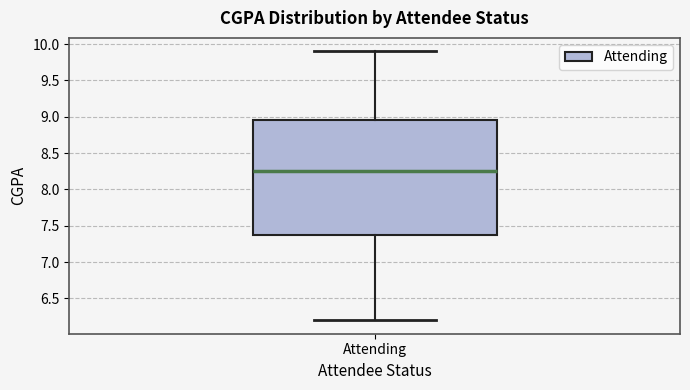

Read this box plot against the y-axis: the position of the median line, the range covered by the box, and the ends of both whiskers. The values are not printed on the chart, so give them approximately, as read against the axis.

median 8.25, box 7.40 to 8.95, whiskers 6.20 to 9.90